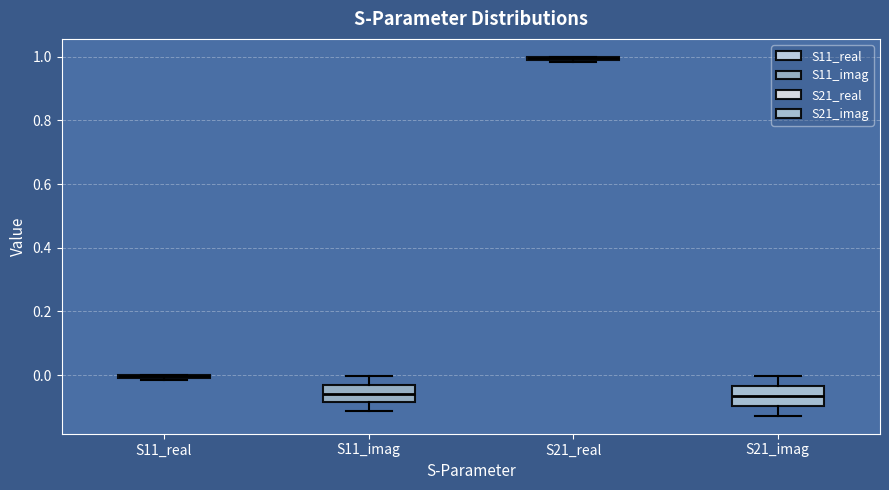

Reading left to right, transcribe this box plot: for each box, give where its median line is, the range the box spans, and where its two whiskers end, as read against the y-axis. The values are not printed on the chart, so give them approximately, as read against the axis.

S11_real: box collapsed to a line at 0.00, whiskers -0.02 to 0.00
S11_imag: median -0.06, box -0.08 to -0.04, whiskers -0.12 to 0.00
S21_real: box collapsed to a line at 1.00, whiskers 0.98 to 1.00
S21_imag: median -0.06, box -0.10 to -0.04, whiskers -0.12 to 0.00